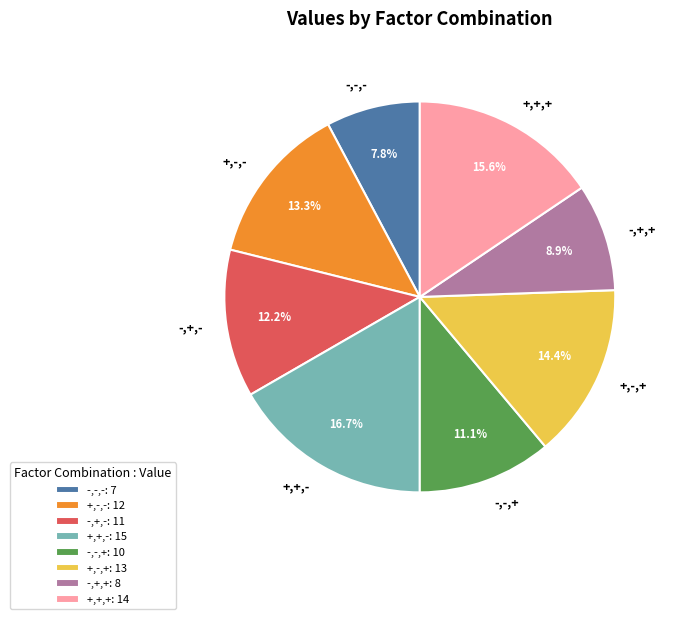

Which has a higher value, +,+,+ or +,-,-?

+,+,+